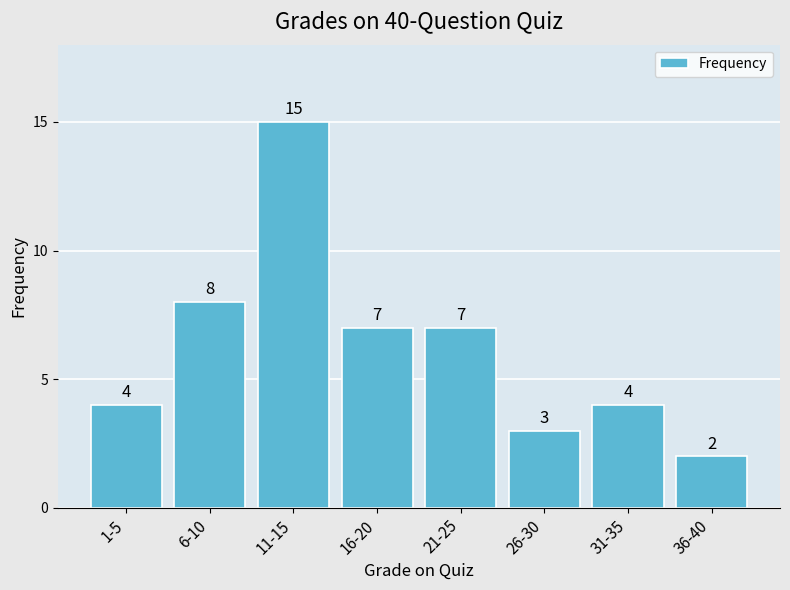

Reading right to left, list all the values displayed in this chart.

36-40=2	31-35=4	26-30=3	21-25=7	16-20=7	11-15=15	6-10=8	1-5=4